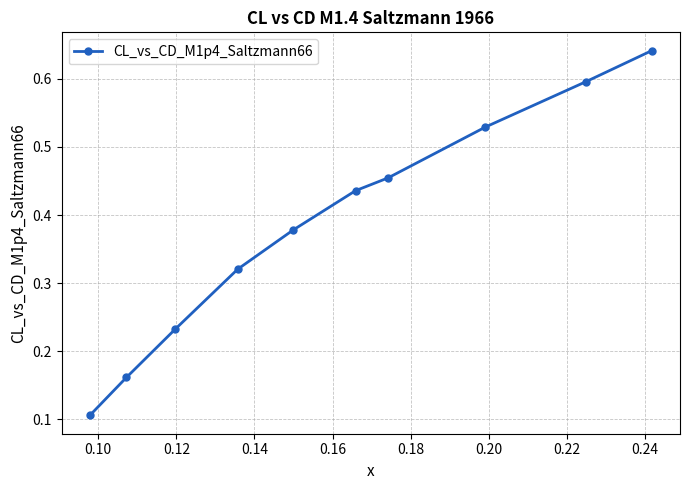

How many values are between 0 and 1?

10